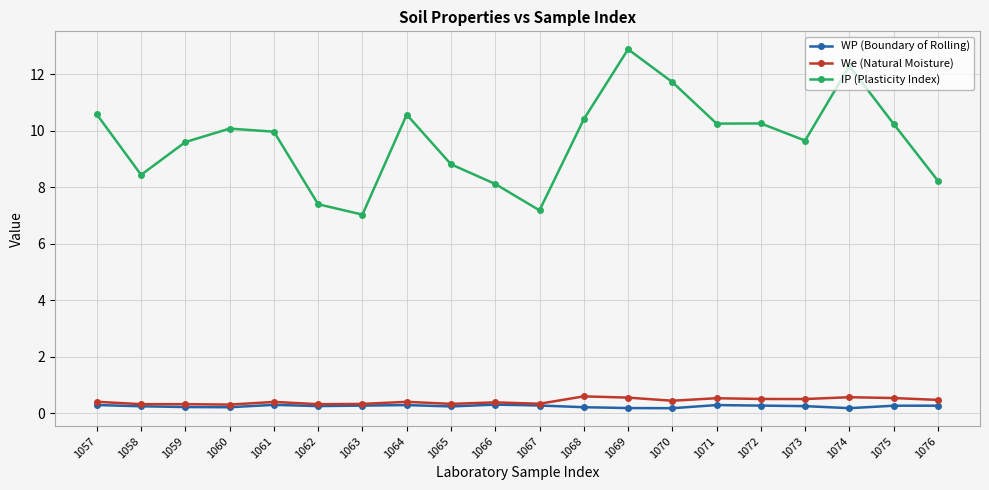

How many distinct data groups are displayed?

3